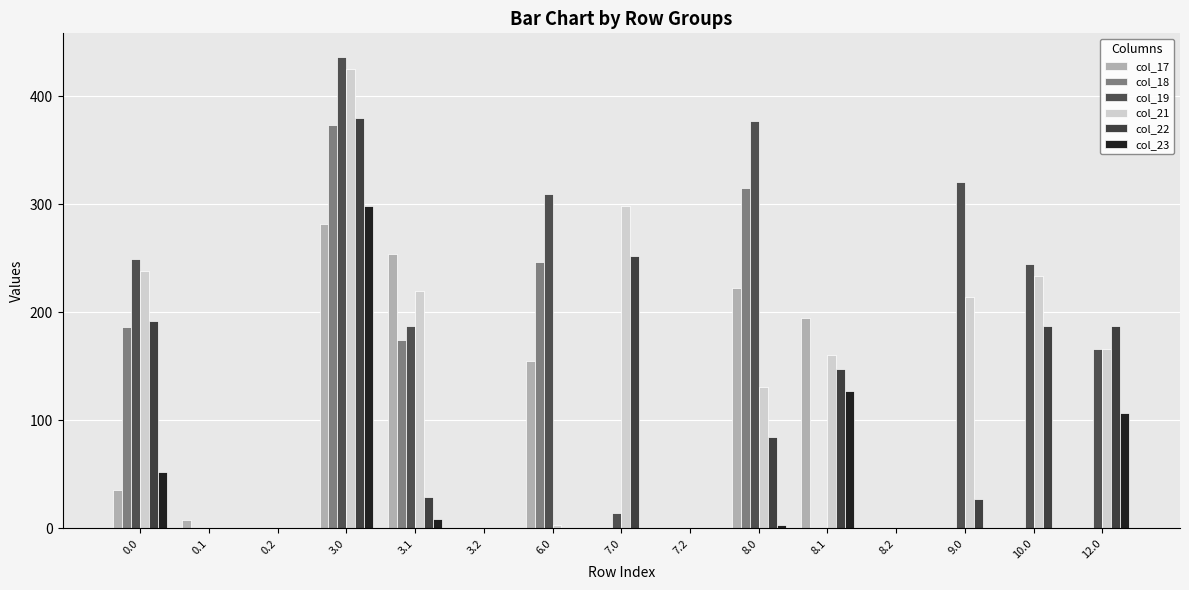

What is the difference between the col_23 values at 0.1 and 12.0?

106.3